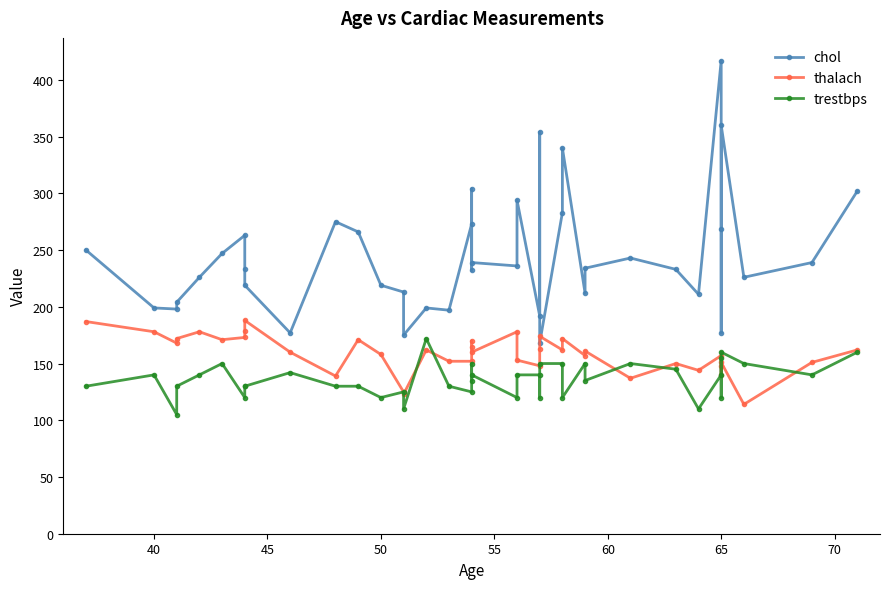

How many lines are shown in the chart?

3